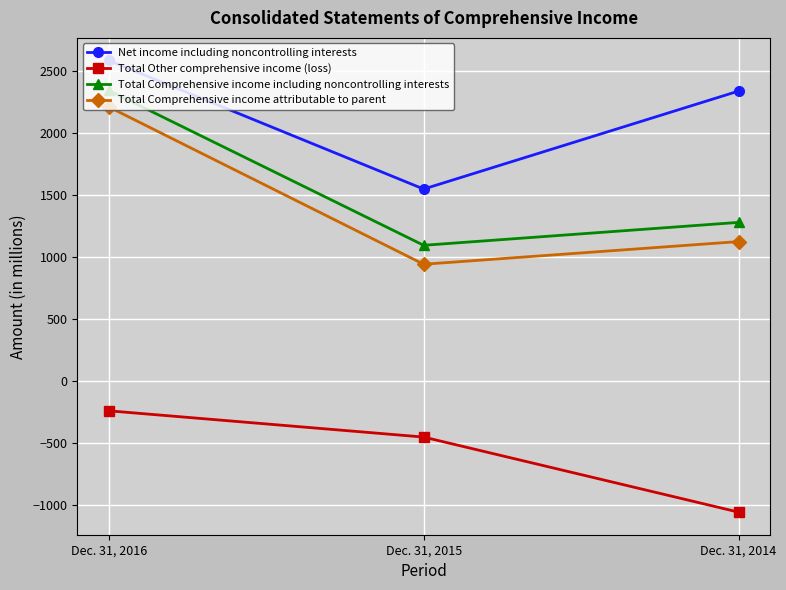

Which category has the lowest value across all series?

Dec. 31, 2014